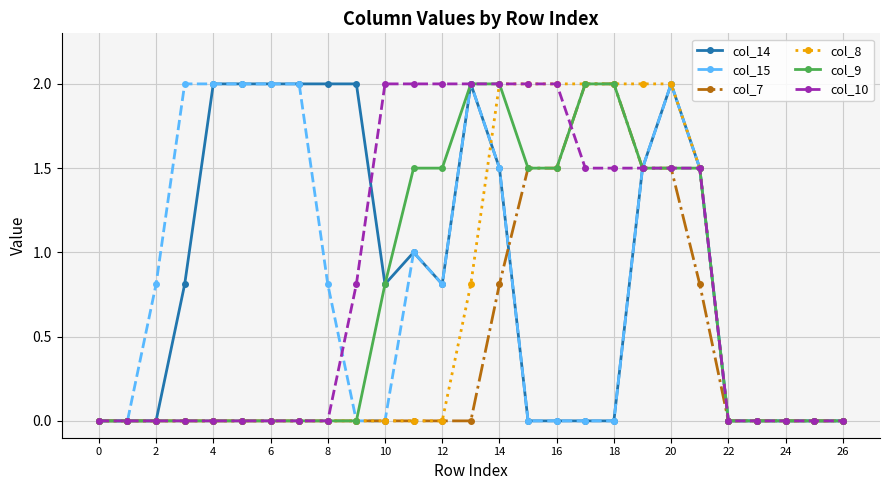

What is the average value of the col_15 series?

0.8